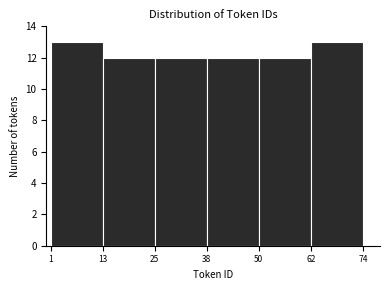

Reading left to right, transcribe this chart: for each bar, give the range it covers on the x-axis and its height. The values are not printed on the chart, so give them approximately, as read against the axis.

1 to 13: 13
13 to 25: 12
25 to 38: 12
38 to 50: 12
50 to 62: 12
62 to 74: 13